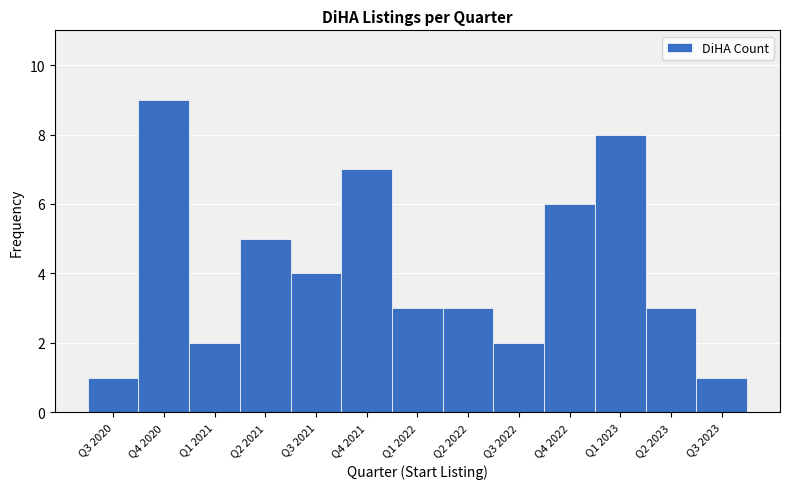

Reading right to left, list all the values displayed in this chart.

Q3 2023=1	Q2 2023=3	Q1 2023=8	Q4 2022=6	Q3 2022=2	Q2 2022=3	Q1 2022=3	Q4 2021=7	Q3 2021=4	Q2 2021=5	Q1 2021=2	Q4 2020=9	Q3 2020=1